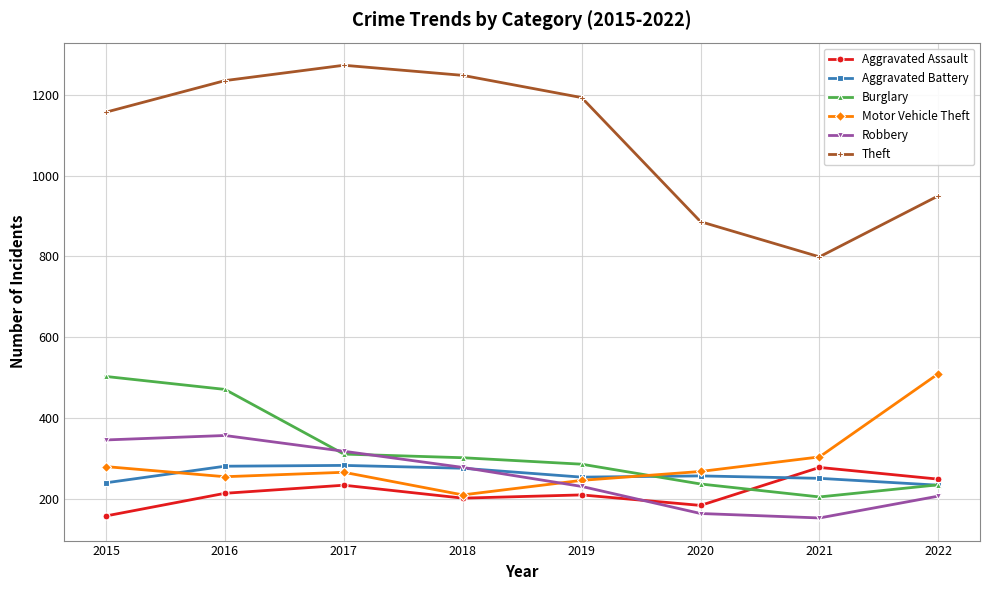

At how many categories does at least one series exceed 1219?

3